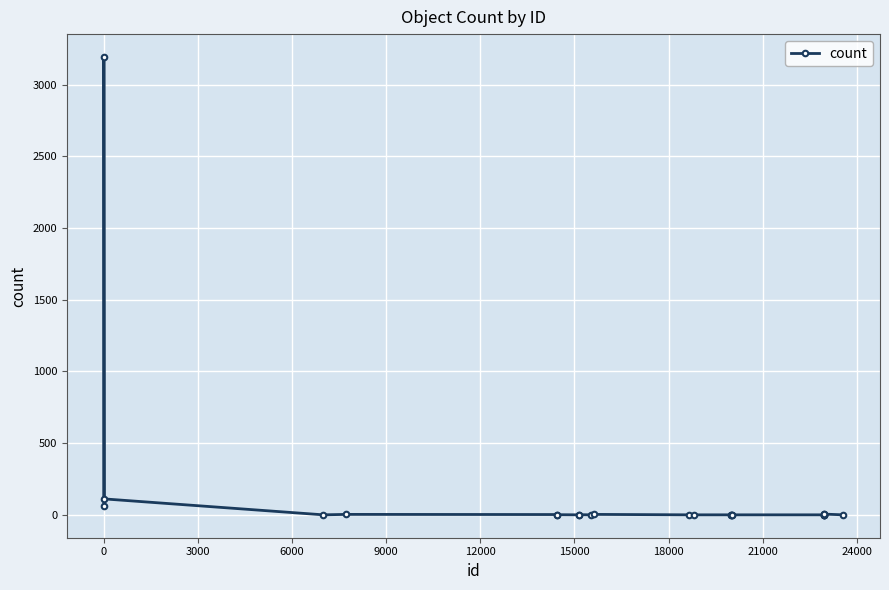

How many lines are shown in the chart?

1